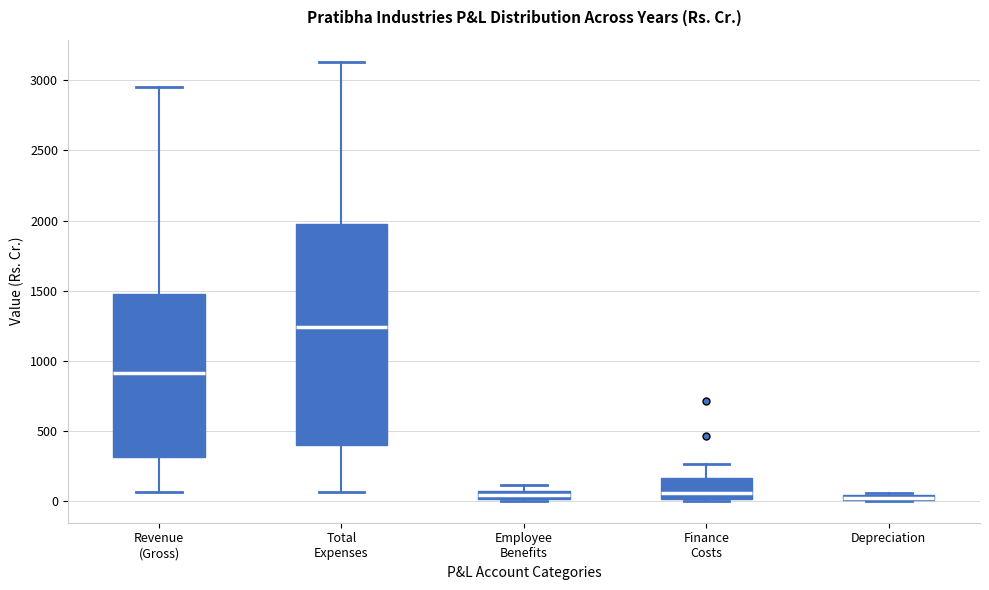

Which box is the tallest, from its lower edge to its upper edge?

Total Expenses